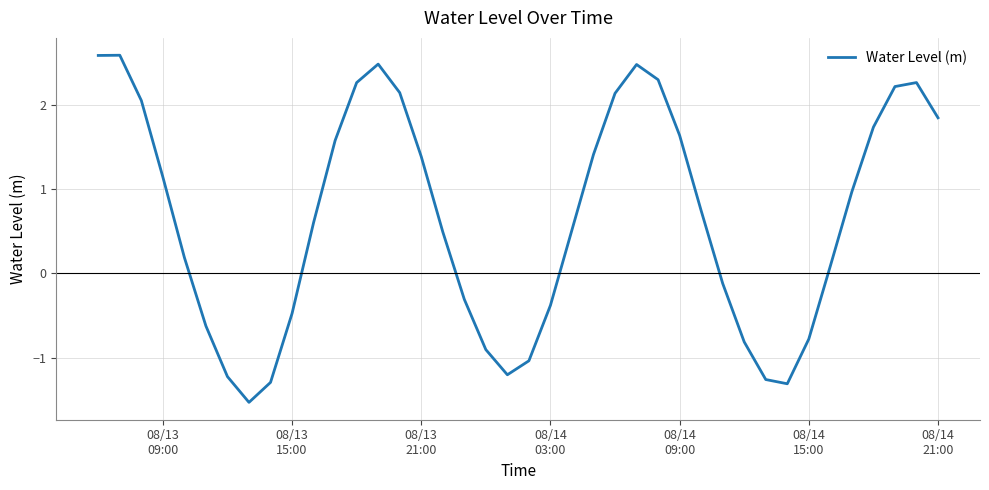

What is the difference between the maximum and minimum values?

4.1